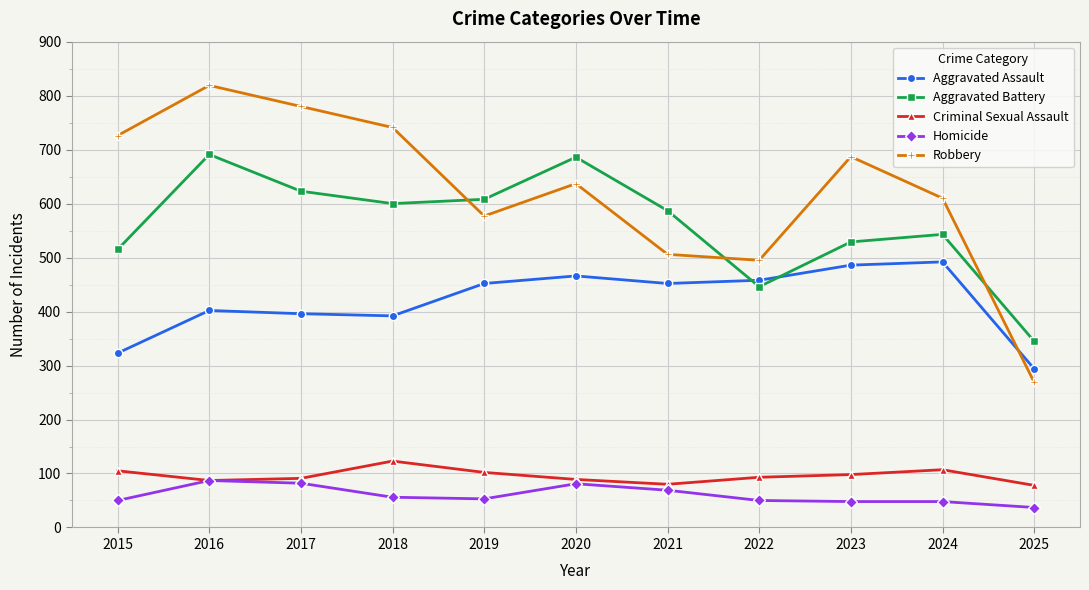

What is the value of the Aggravated Assault point at the 6th from the left?

466